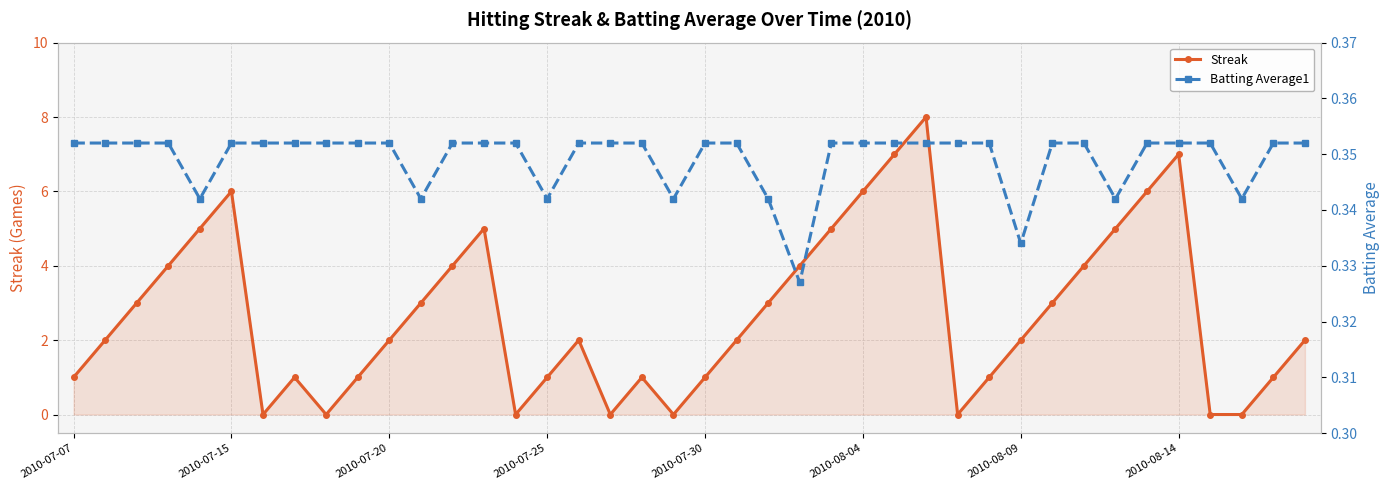

True or false: Streak has more than 1 points higher than both neighbors.

True